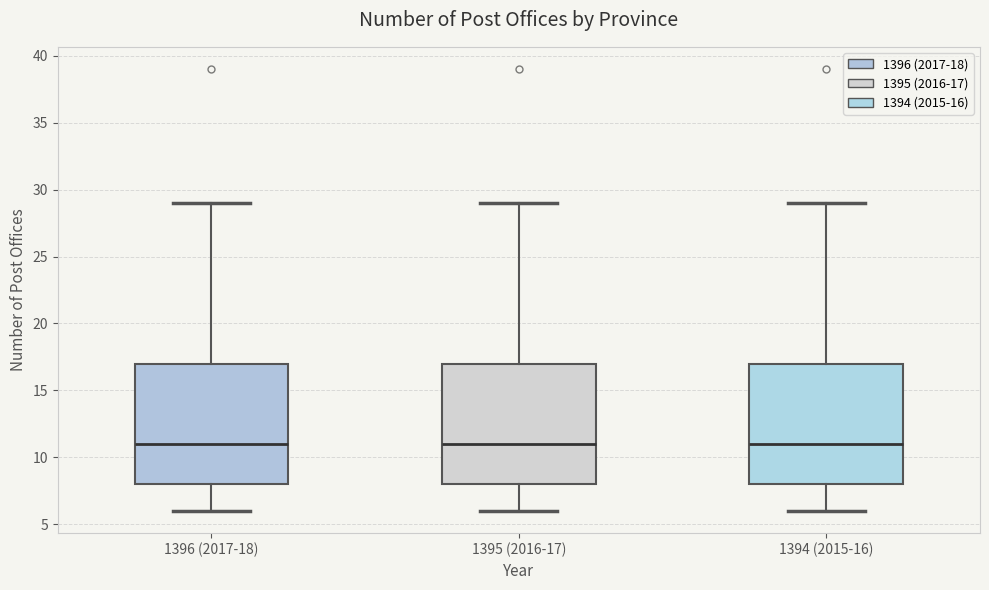

Where is the upper edge of the box for 1395 (2016-17) on the y-axis? The values are not printed on the chart, so give them approximately, as read against the axis.

17